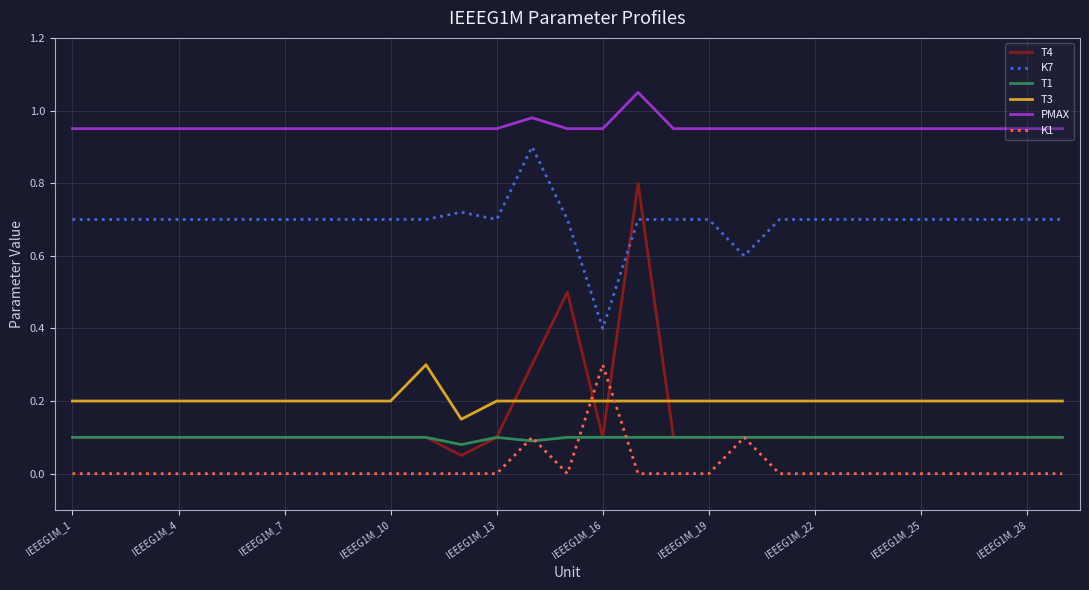

Which series has the widest spread of values?

T4